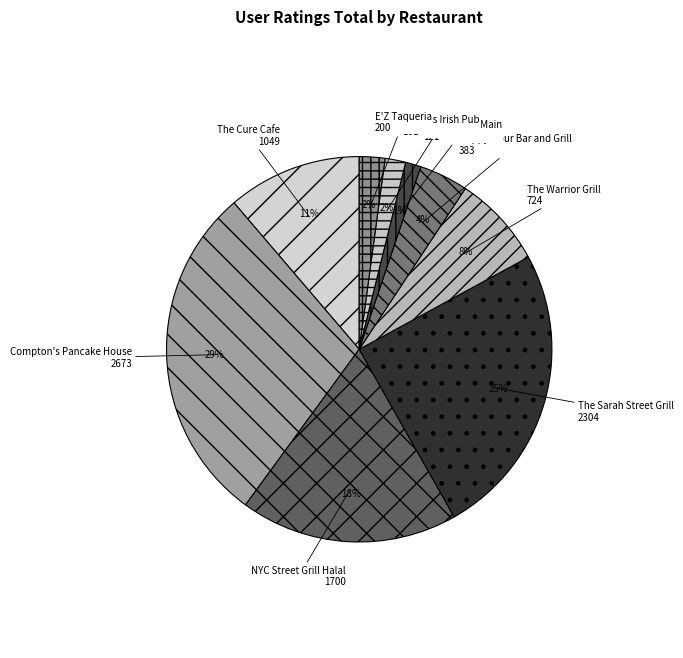

To the nearest percent, what percentage of the pie is The Cure Cafe?

11%